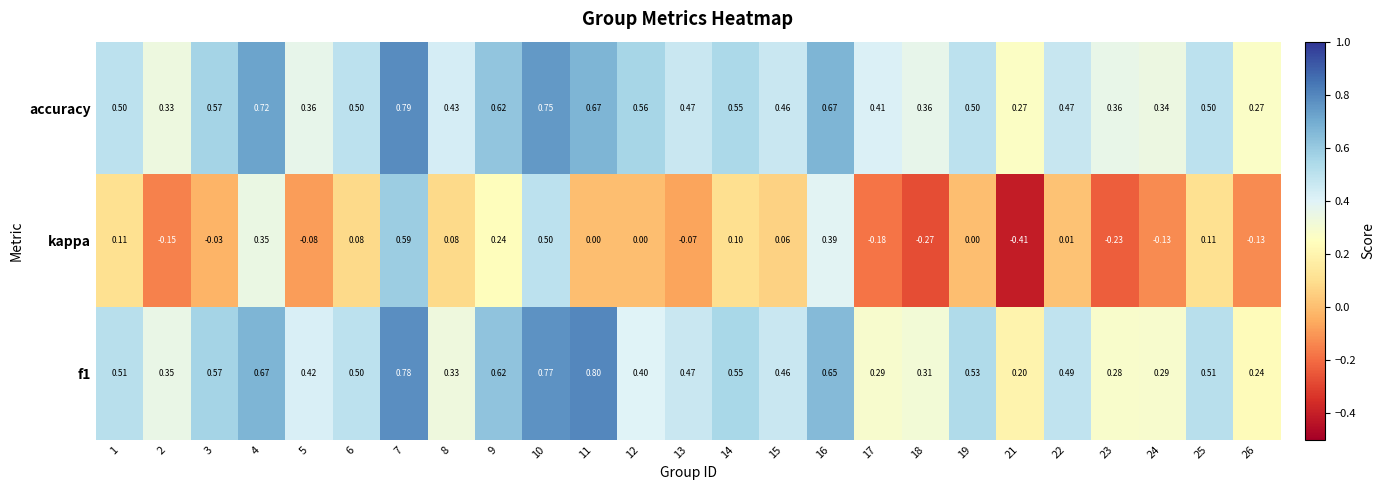

Which series has the largest range (max minus min)?

kappa